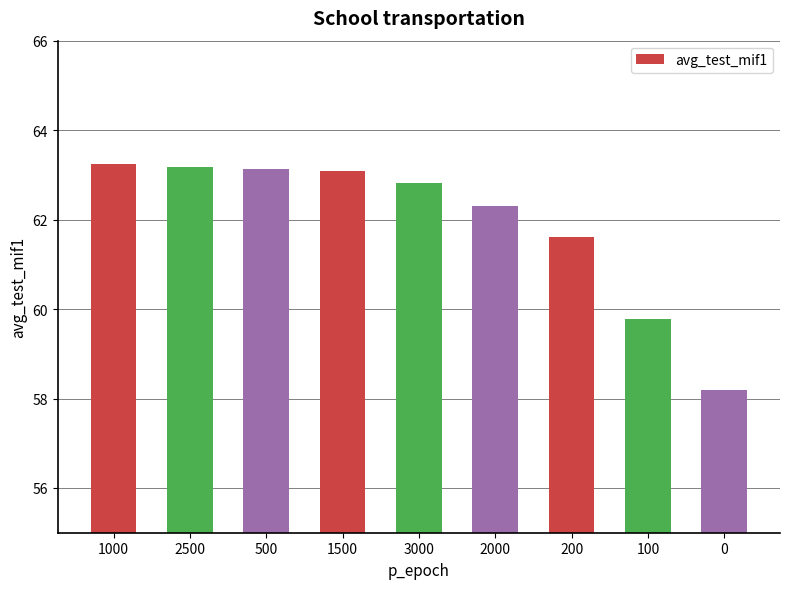

Reading left to right, transcribe all the data shown in this chart.

63.2	63.2	63.1	63.1	62.8	62.3	61.6	59.8	58.2